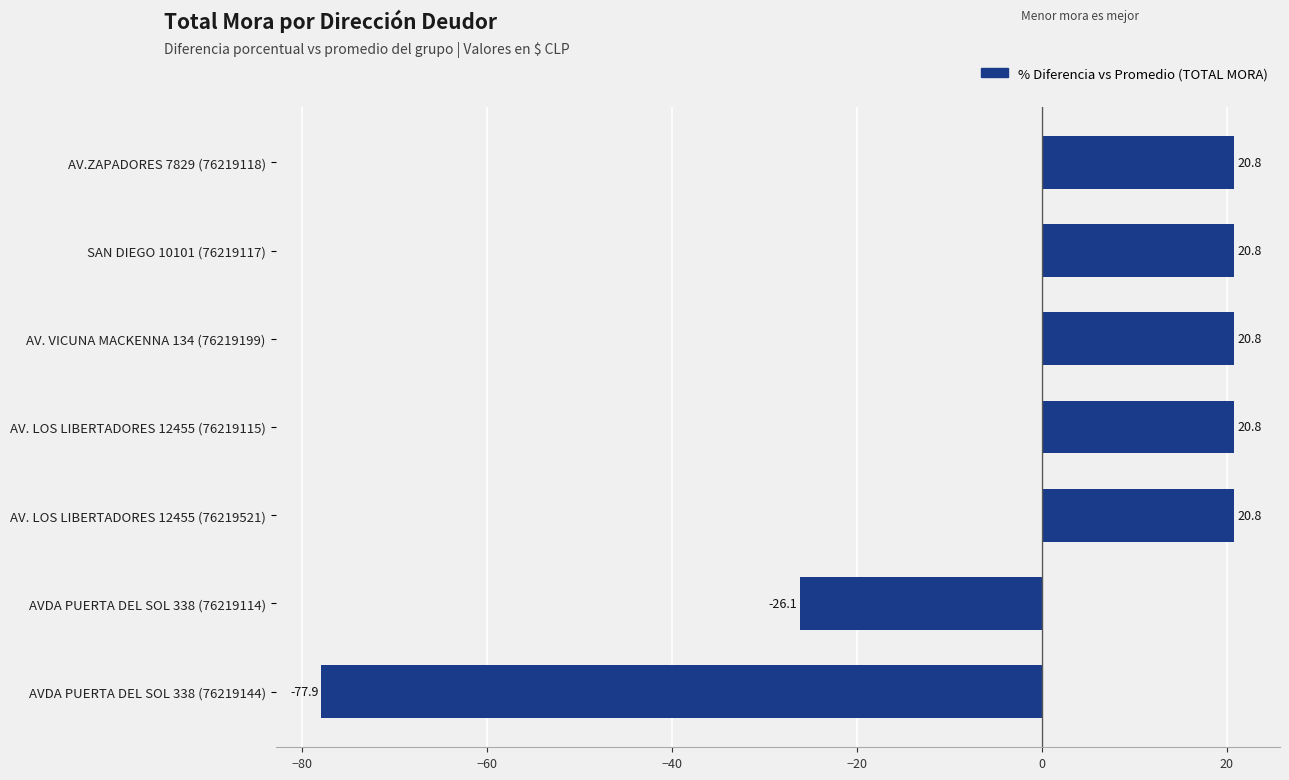

At which label is the value closest to -28?

AVDA PUERTA DEL SOL 338 (76219114)